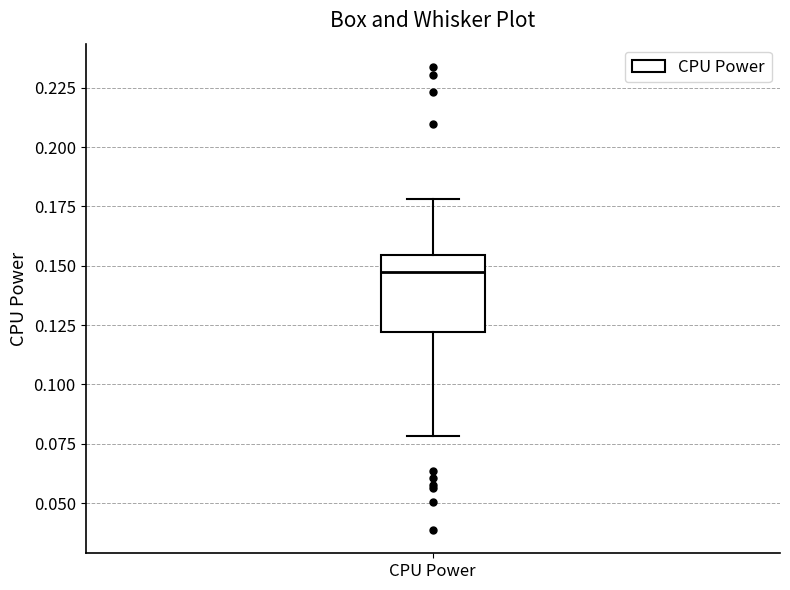

Where is the upper edge of the box for CPU Power on the y-axis? The values are not printed on the chart, so give them approximately, as read against the axis.

0.155